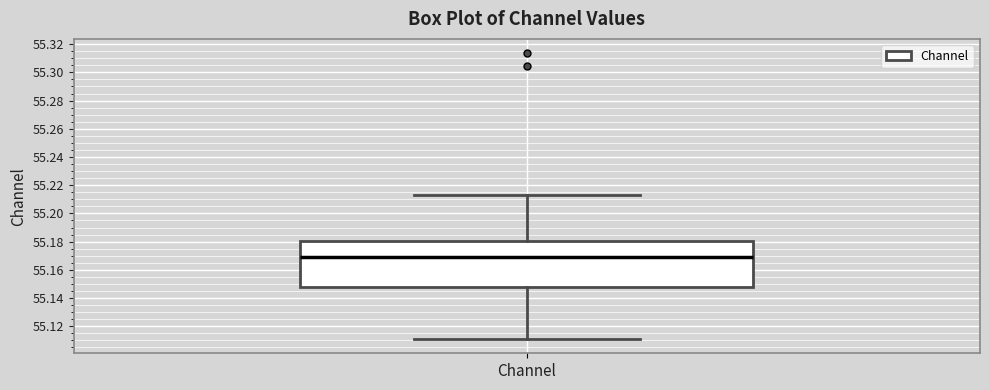

Read this box plot against the y-axis: the position of the median line, the range covered by the box, and the ends of both whiskers. The values are not printed on the chart, so give them approximately, as read against the axis.

median 55.170, box 55.148 to 55.180, whiskers 55.110 to 55.214